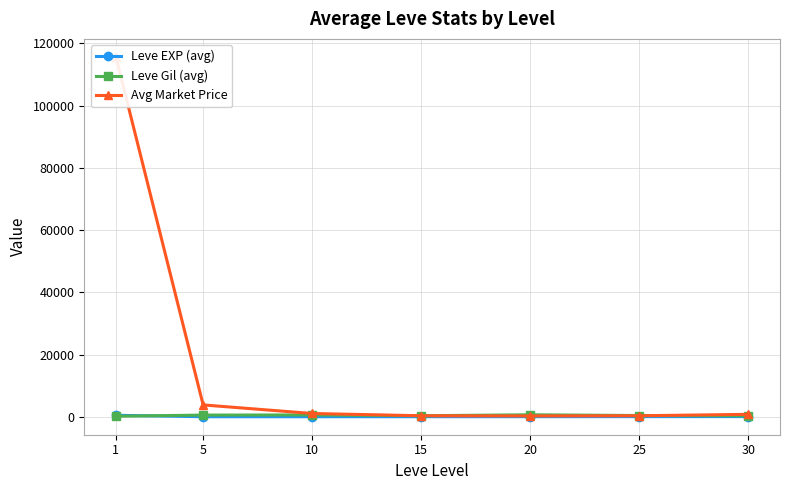

What is the minimum value shown in the chart?

2.3